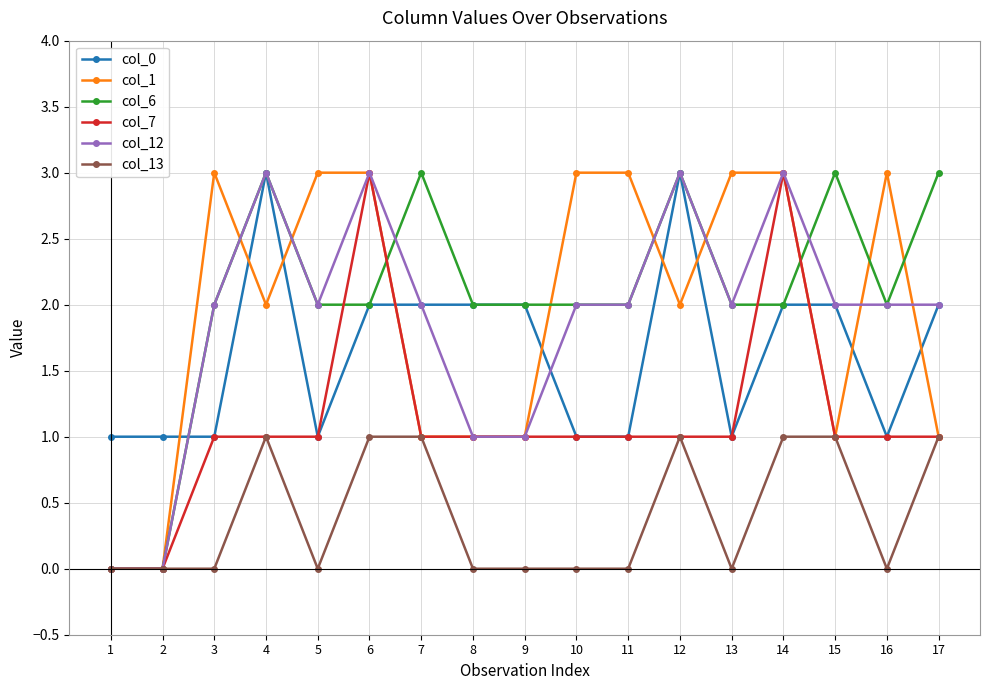

Reading left to right, transcribe all the data shown in this chart.

col_0: 1	1	1	3	1	2	2	2	2	1	1	3	1	2	2	1	2
col_1: 0	0	3	2	3	3	1	1	1	3	3	2	3	3	1	3	1
col_6: 0	0	2	3	2	2	3	2	2	2	2	3	2	2	3	2	3
col_7: 0	0	1	1	1	3	1	1	1	1	1	1	1	3	1	1	1
col_12: 0	0	2	3	2	3	2	1	1	2	2	3	2	3	2	2	2
col_13: 0	0	0	1	0	1	1	0	0	0	0	1	0	1	1	0	1